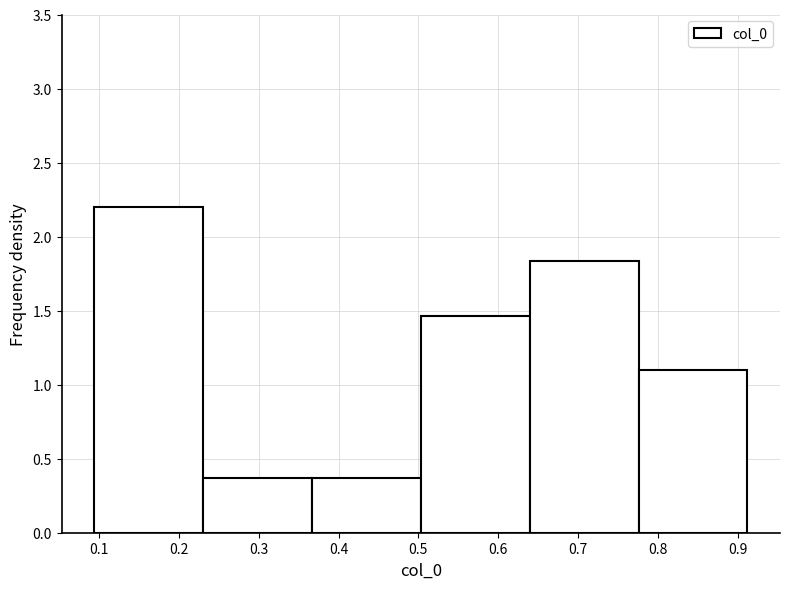

Reading left to right, list every bar in this chart as the range it spans on the x-axis followed by its height. Neither the bar edges nor the heights are printed on the chart, so give them approximately, as read against the axes.

0.09 to 0.23: 2.20
0.23 to 0.37: 0.35
0.37 to 0.50: 0.35
0.50 to 0.64: 1.45
0.64 to 0.78: 1.85
0.78 to 0.91: 1.10